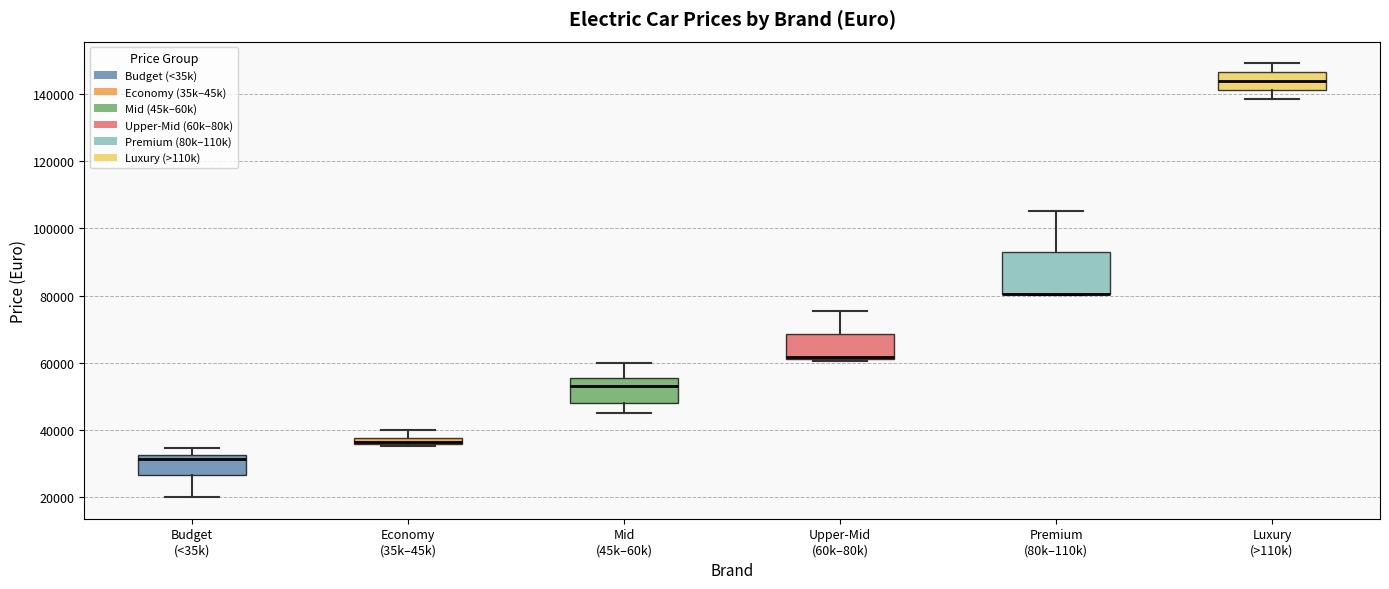

Where is the lower edge of the box for Upper-Mid (60k–80k) on the y-axis? The values are not printed on the chart, so give them approximately, as read against the axis.

62000